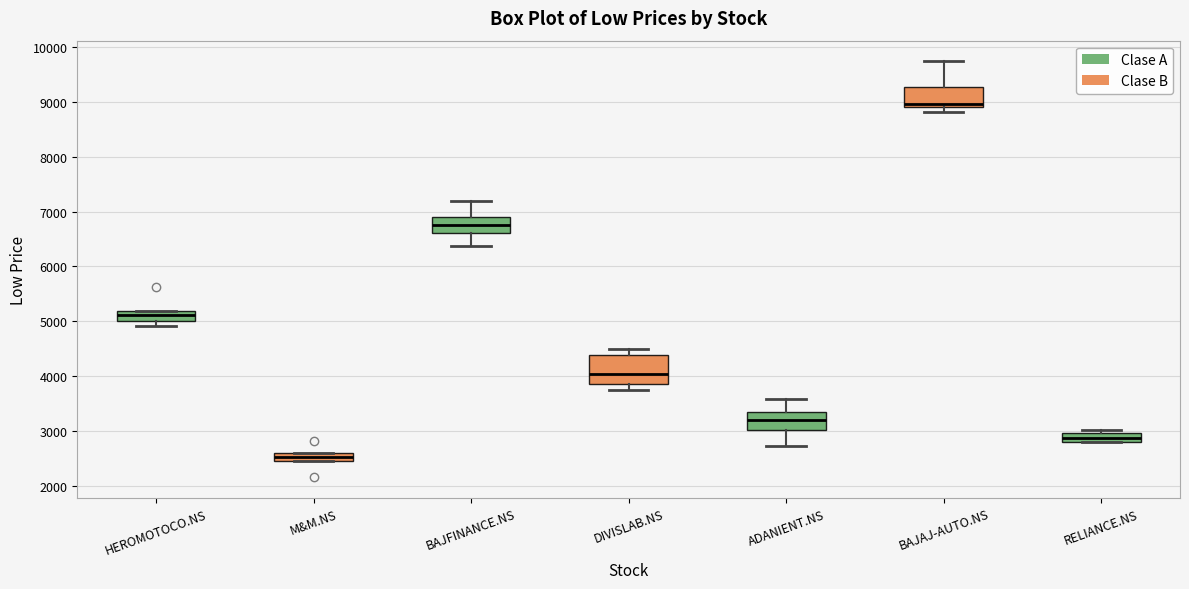

Where is the lower edge of the box for HEROMOTOCO.NS on the y-axis? The values are not printed on the chart, so give them approximately, as read against the axis.

5000